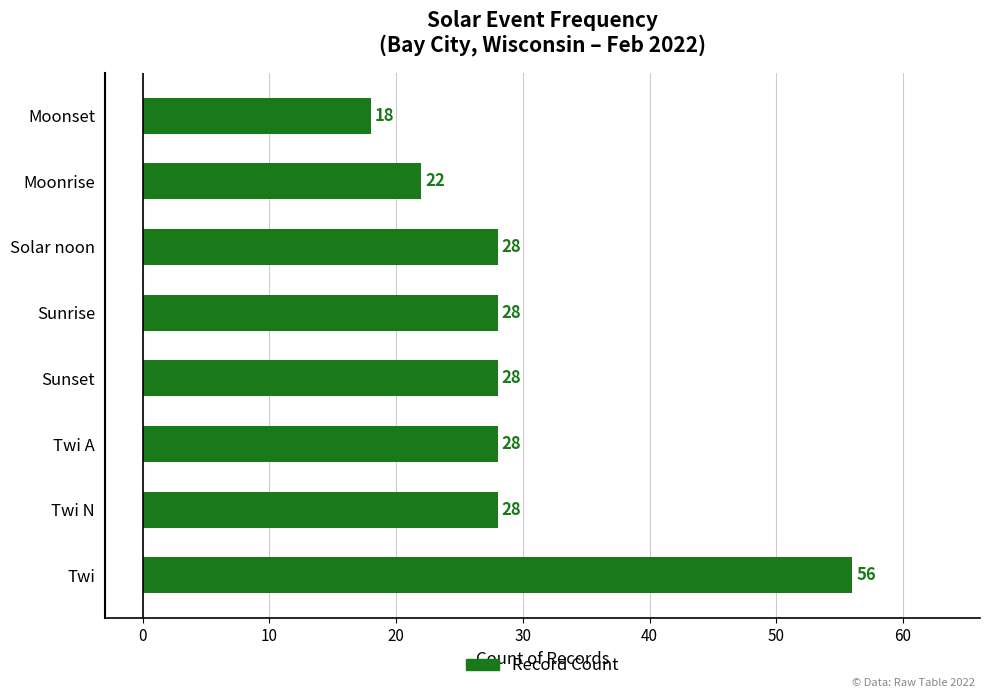

What is the sum of all values?

236